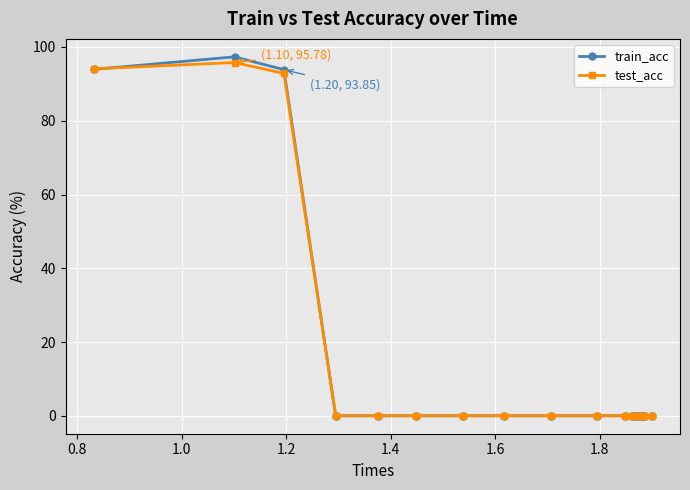

Reading left to right, list all the values displayed in this chart.

train_acc: 93.9	97.3	93.8	0.0	0.0	0.0	0.0	0.0	0.0	0.0	0.0	0.0	0.0	0.0	0.0	0.0	0.0	0.0	0.0	0.0
test_acc: 94.1	95.8	92.8	0.0	0.0	0.0	0.0	0.0	0.0	0.0	0.0	0.0	0.0	0.0	0.0	0.0	0.0	0.0	0.0	0.0